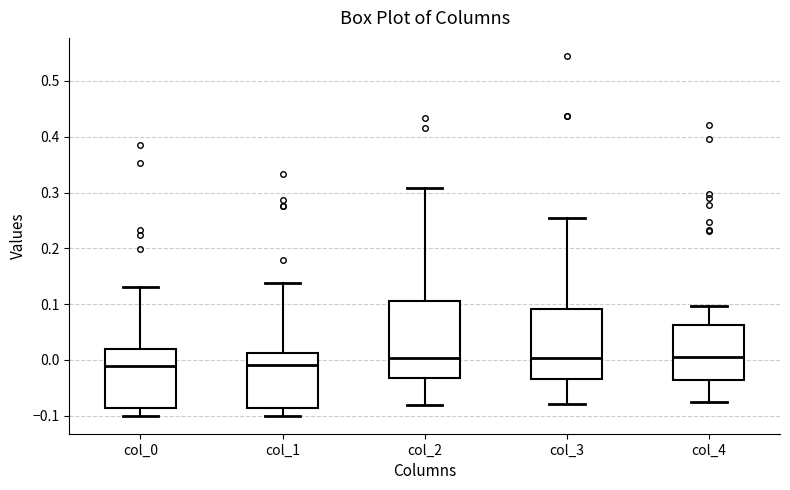

Reading left to right, transcribe this box plot: for each box, give where its median line is, the range the box spans, and where its two whiskers end, as read against the y-axis. The values are not printed on the chart, so give them approximately, as read against the axis.

col_0: median -0.01, box -0.09 to 0.02, whiskers -0.10 to 0.13
col_1: median -0.01, box -0.09 to 0.01, whiskers -0.10 to 0.14
col_2: median 0.00, box -0.03 to 0.11, whiskers -0.08 to 0.31
col_3: median 0.00, box -0.03 to 0.09, whiskers -0.08 to 0.25
col_4: median 0.01, box -0.04 to 0.06, whiskers -0.08 to 0.10